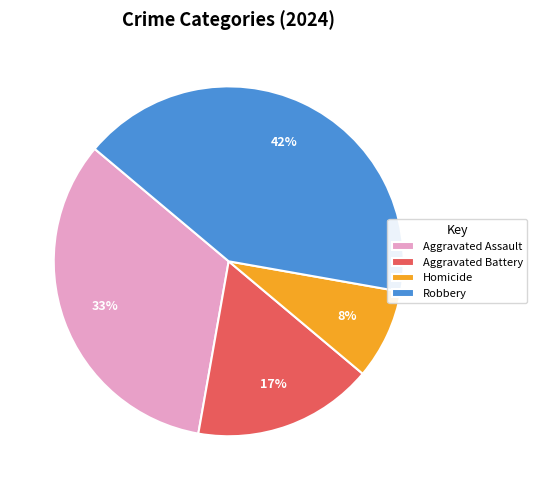

Is there any slice that represents more than half of the pie?

No